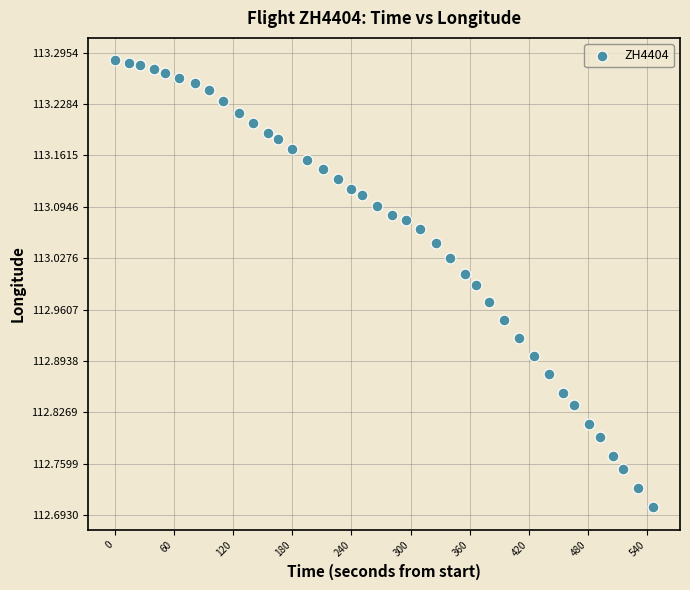

What is the range of X values (max minus min)?

546.0